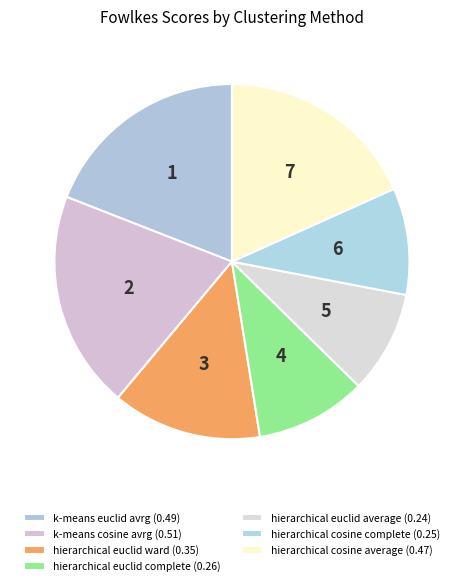

The hierarchical euclid ward slice represents 14% of the pie. True or false?

True